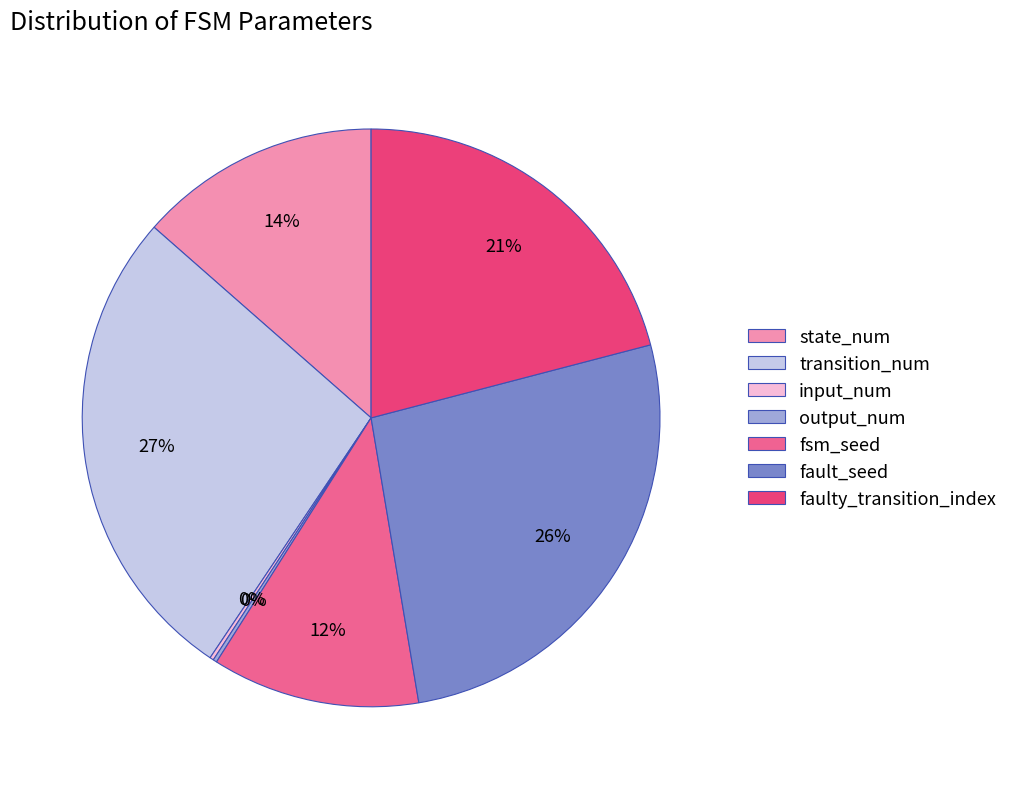

Is it true that transition_num is 15% of the pie?

False